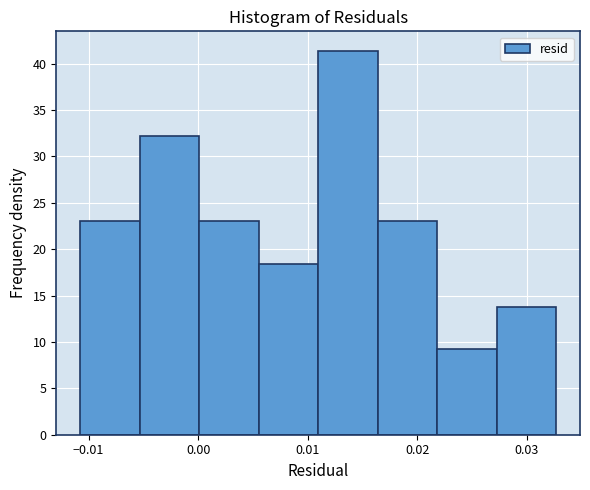

How tall is the bar that spans 0.000 to 0.006 on the x-axis? Neither the bar edges nor the heights are printed on the chart, so give them approximately, as read against the axes.

23.0